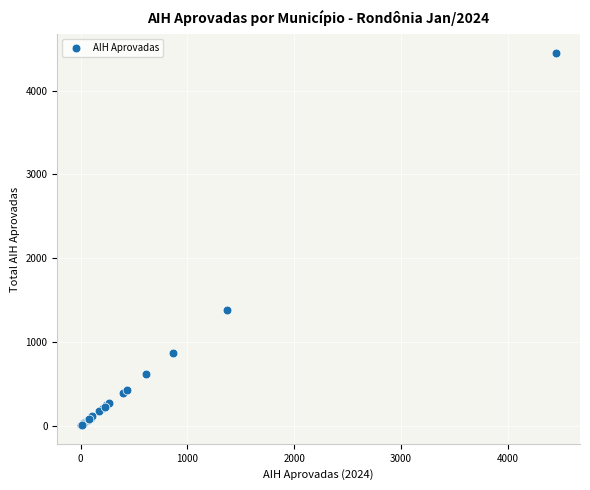

What Y value in the scatter plot is closest to 2228?

1375